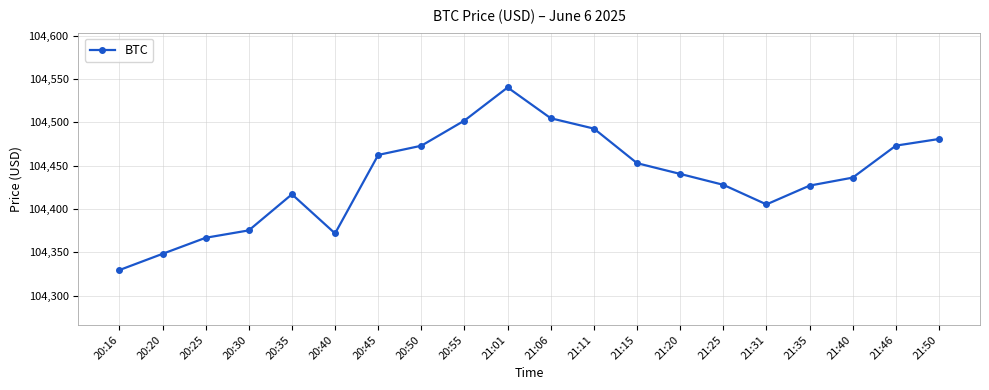

How many categories are shown in the chart?

20